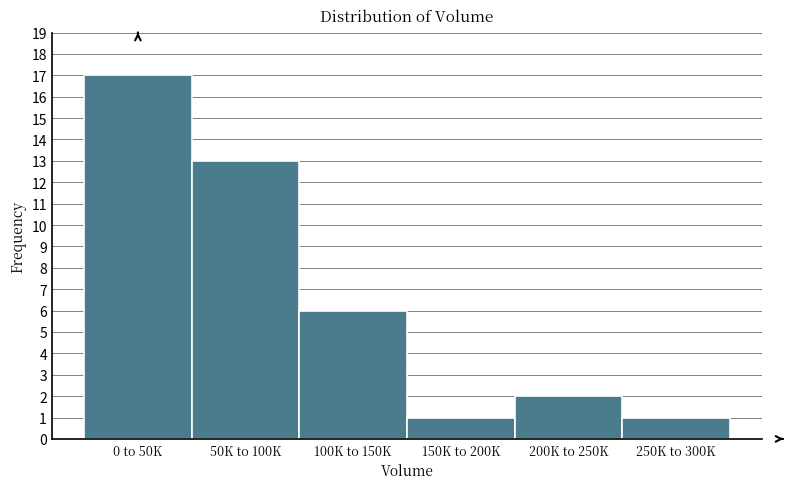

Reading left to right, what are all the values shown in this chart?

0 to 50K=17	50K to 100K=13	100K to 150K=6	150K to 200K=1	200K to 250K=2	250K to 300K=1